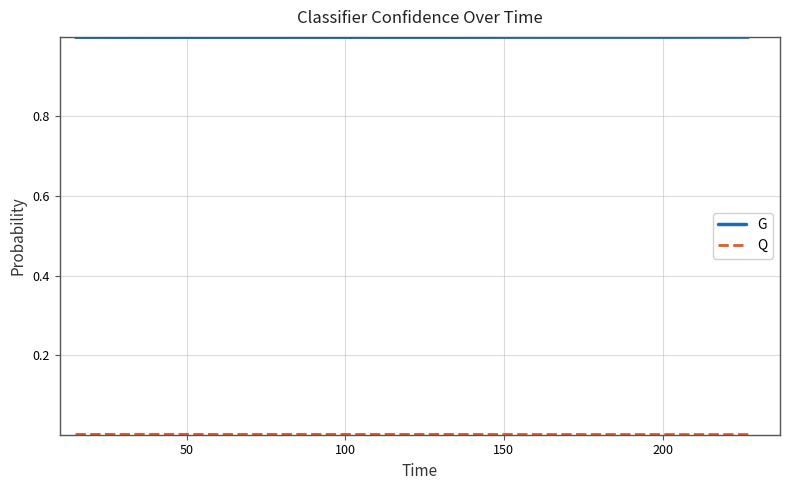

Which series has the largest total across all categories?

G